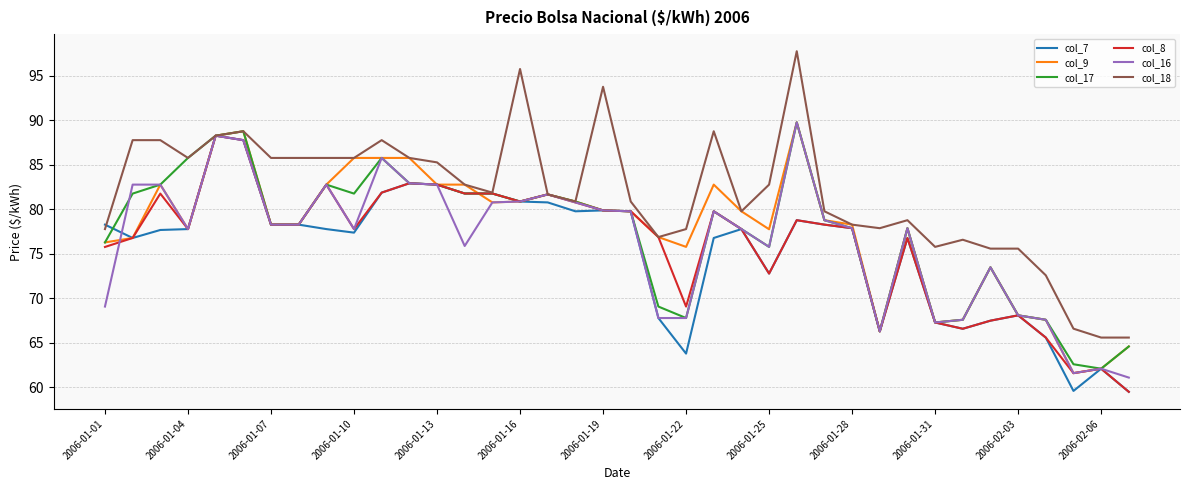

After their last crossing, which series has the higher values: col_16 or col_8?

col_16